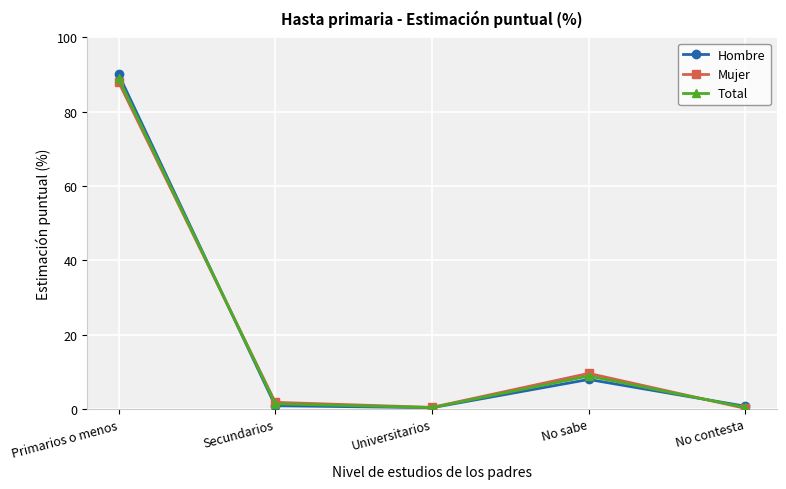

What is the value of the Hombre point at the 4th from the left?

8.0